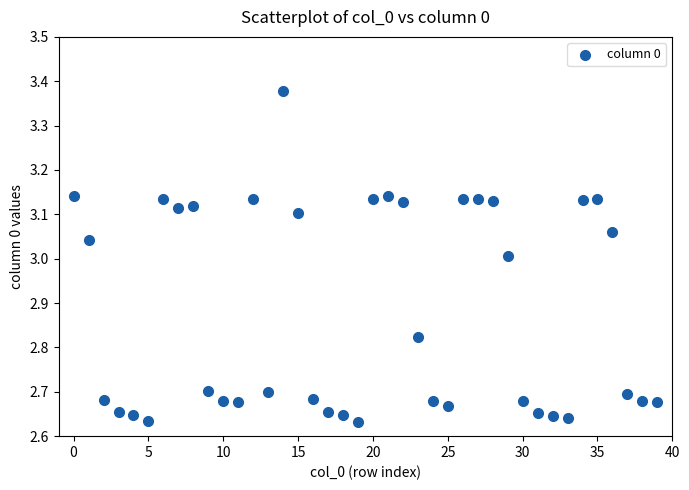

What is the range of Y values (max minus min)?

0.7